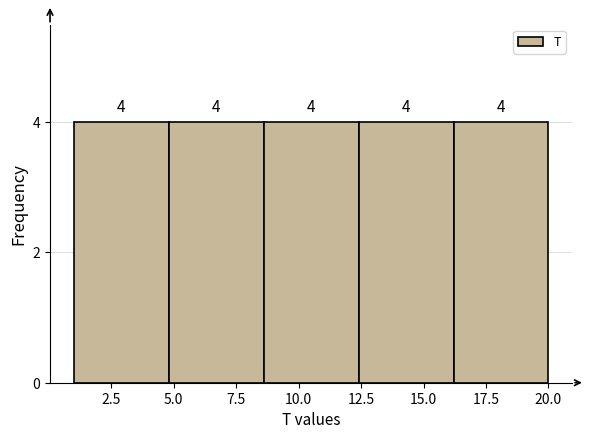

How tall is the bar that spans 12.4 to 16.2 on the x-axis? The bar edges are not printed on the chart, so give them approximately, as read against the axis.

4